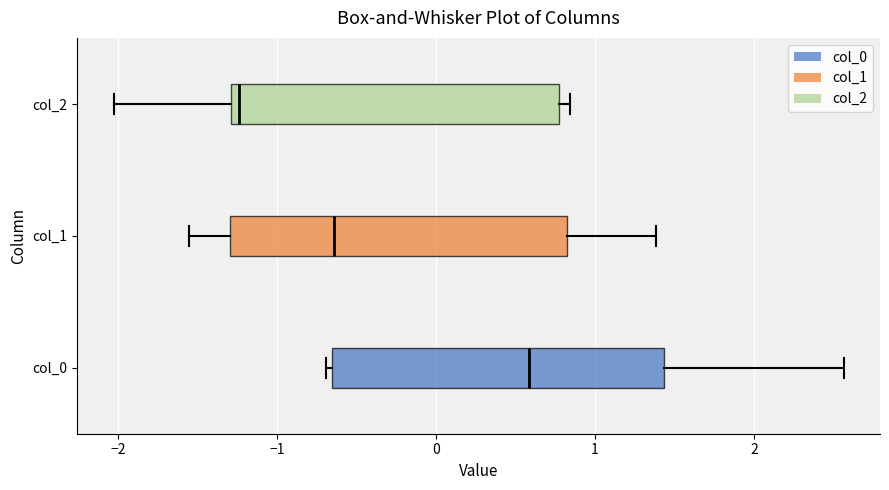

Where is the right edge of the box for col_1 on the x-axis? The values are not printed on the chart, so give them approximately, as read against the axis.

0.8